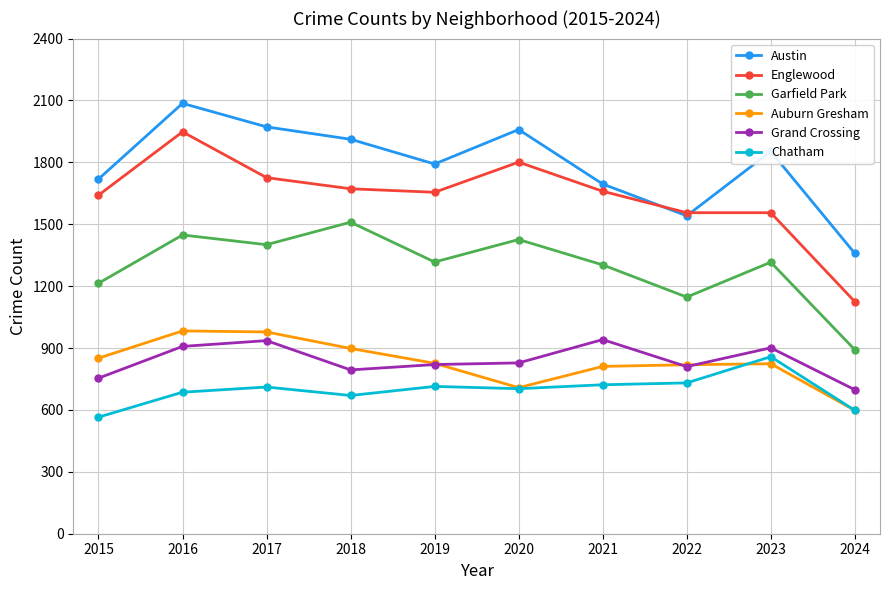

At how many categories does at least one series exceed 1124?

10